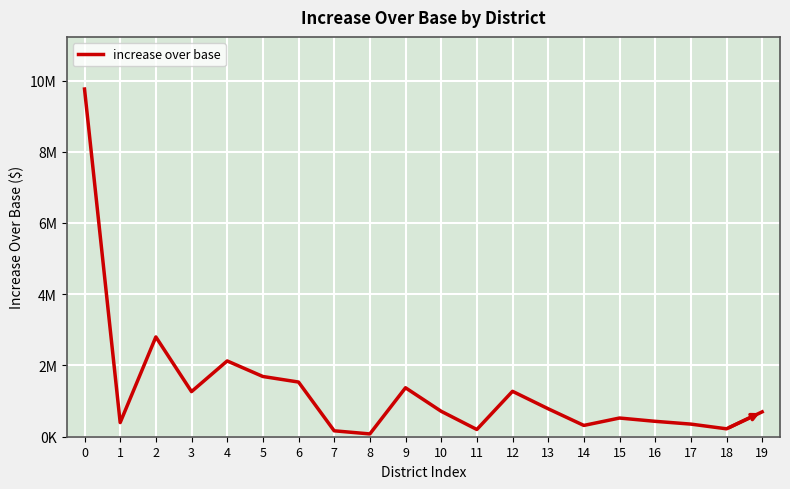

What is the ratio of the value at 8 to the value at 10?

0.1